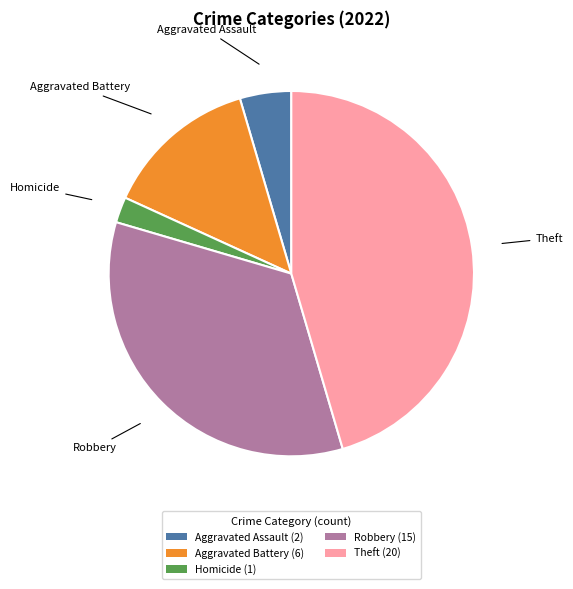

What is the smallest slice in the pie chart?

Homicide (1)